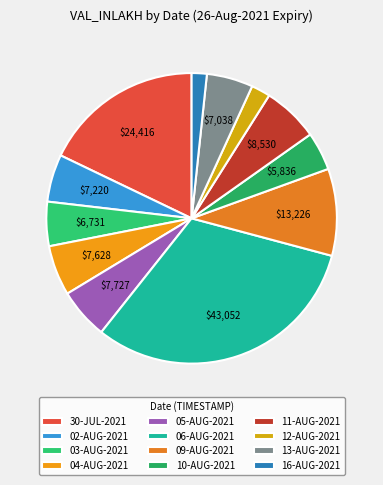

Does any single category account for the majority?

No